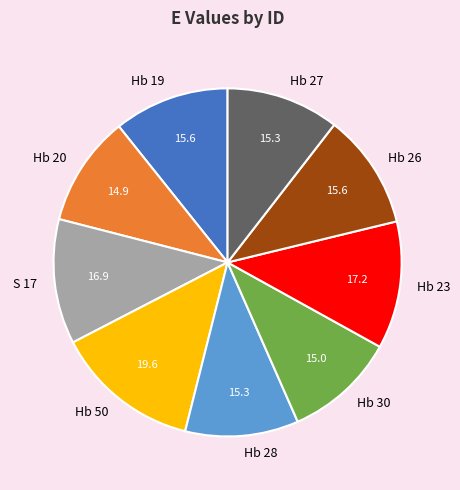

Combined, do Hb 27 and Hb 23 account for over 50%?

No